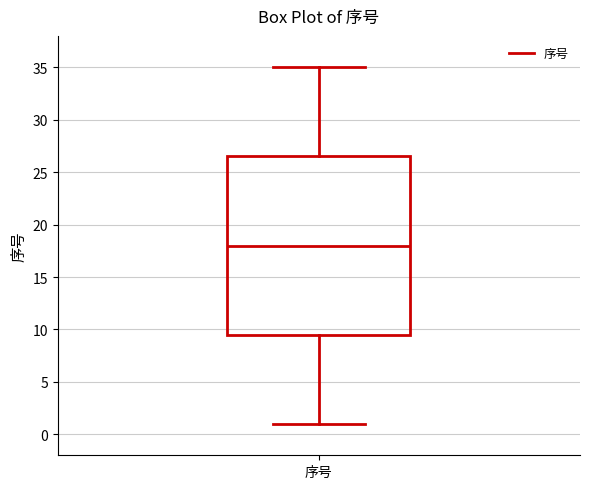

Transcribe this box plot: give where the median line is, the range the box spans, and where the two whiskers end, as read against the y-axis. The values are not printed on the chart, so give them approximately, as read against the axis.

median 18.0, box 9.5 to 26.5, whiskers 1.0 to 35.0